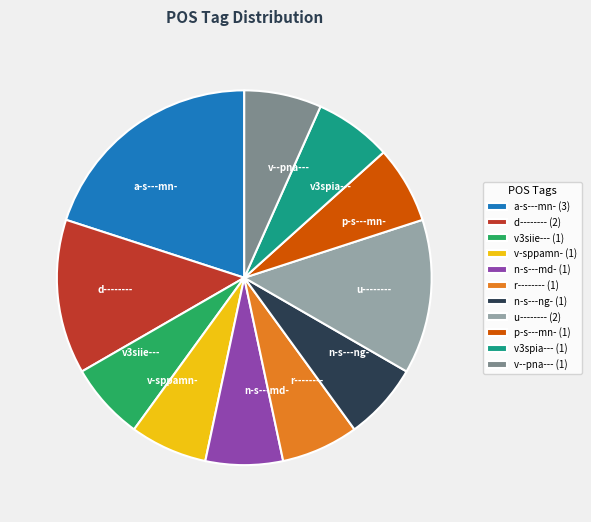

Is it true that v-sppamn- is 17% of the pie?

False